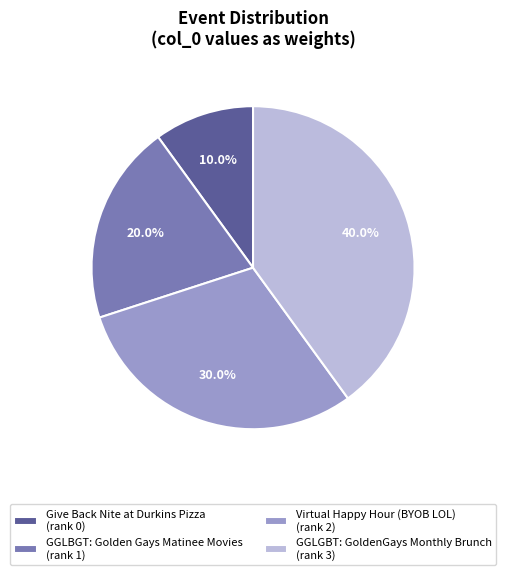

Which slice is the largest?

GGLGBT: GoldenGays Monthly Brunch